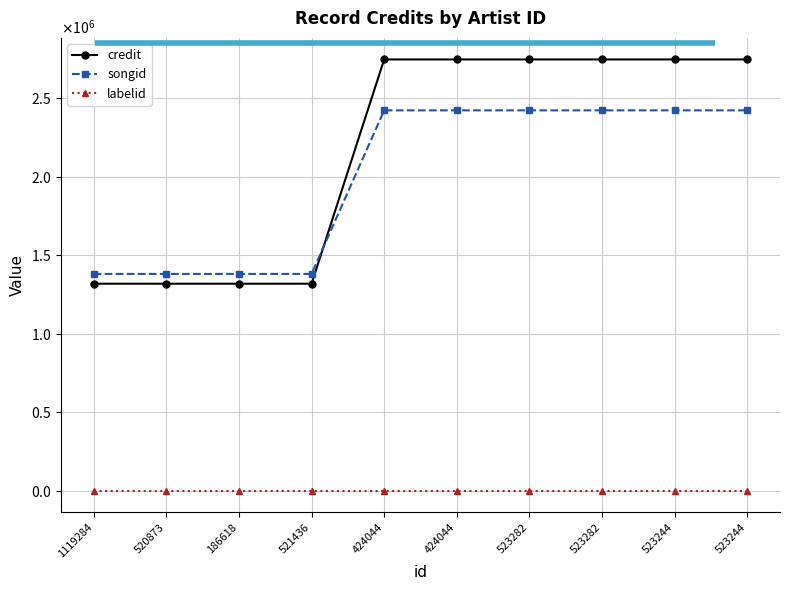

Reading right to left, what are all the values shown in this chart?

credit: 2748409	2748409	2748409	2748409	2748409	2748409	1318706	1318706	1318706	1318706
songid: 2423869	2423869	2423869	2423869	2423869	2423869	1381117	1381117	1381117	1381117
labelid: 388	388	388	388	388	388	388	388	388	388